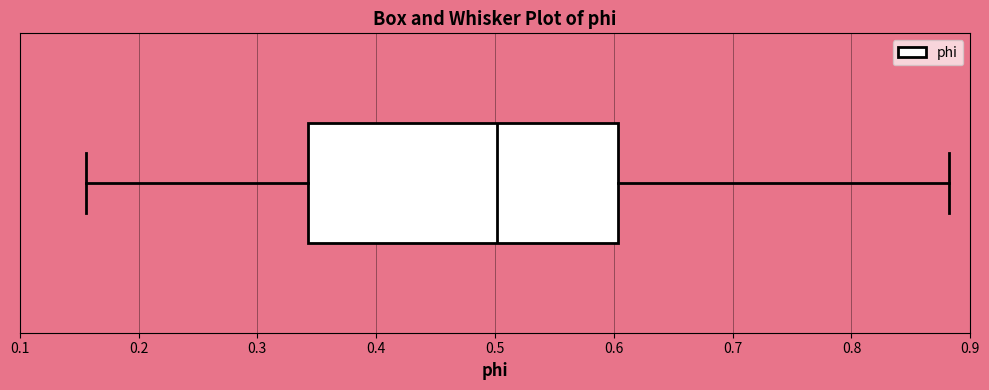

Read this box plot against the x-axis: the position of the median line, the range covered by the box, and the ends of both whiskers. The values are not printed on the chart, so give them approximately, as read against the axis.

median 0.50, box 0.34 to 0.60, whiskers 0.16 to 0.88